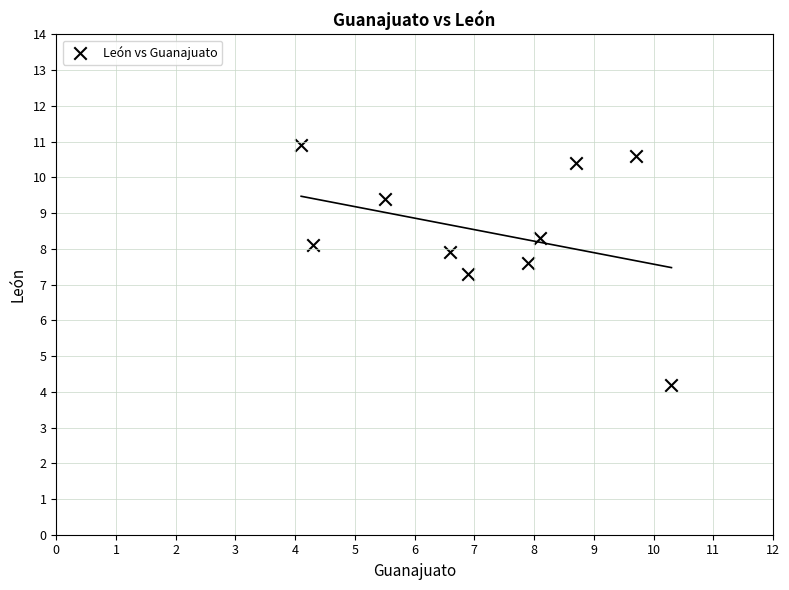

What is the average Y value?

8.5